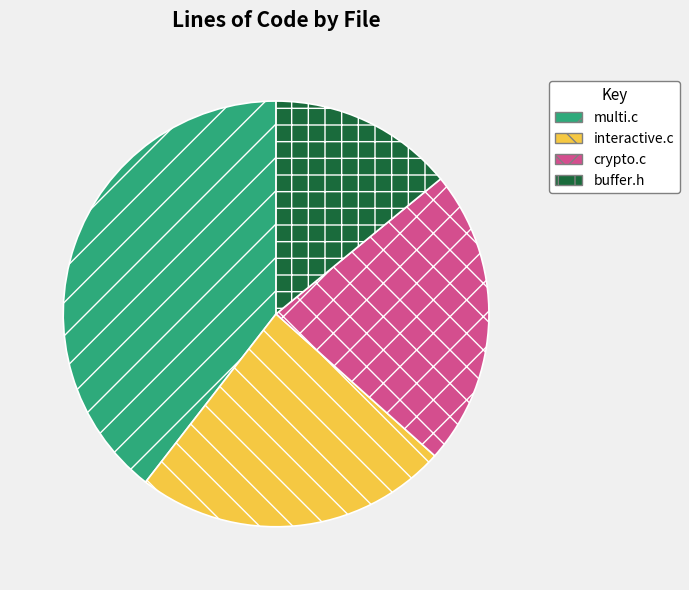

Which category has the smallest portion of the pie?

buffer.h